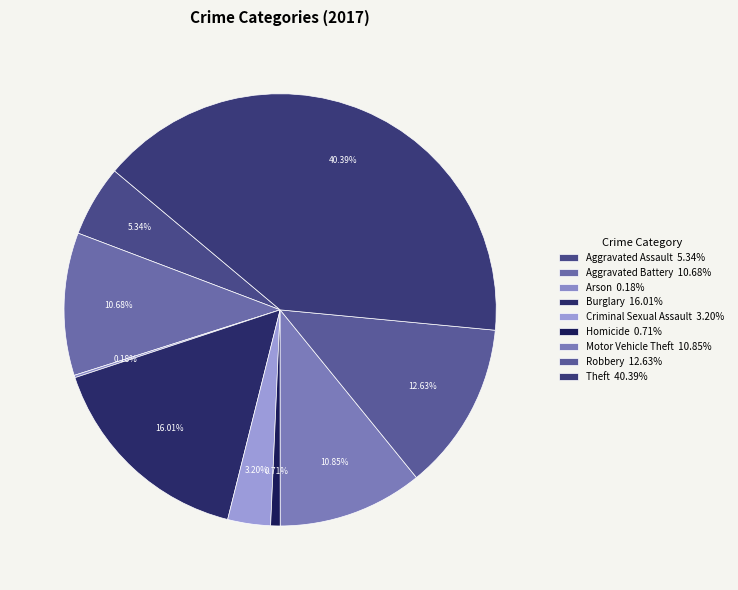

Combined, what portion of the pie is Homicide and Aggravated Battery?

11.4%